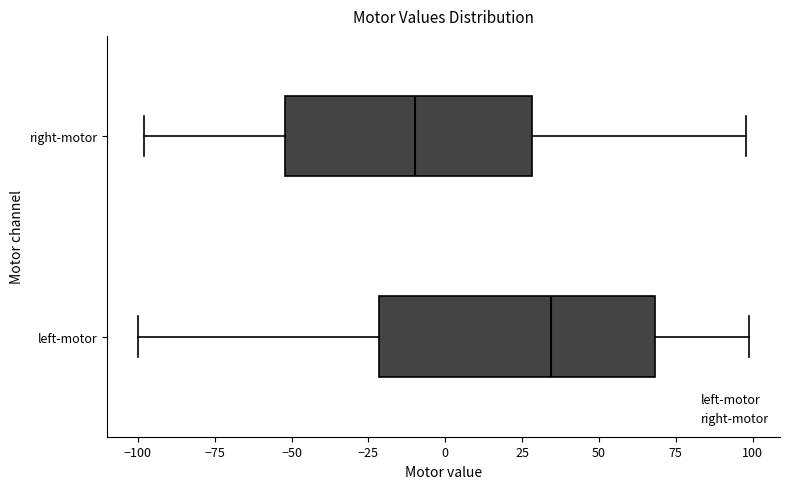

Reading bottom to top, read every box against the x-axis: the position of its median line, the range the box covers, and the ends of its whiskers. The values are not printed on the chart, so give them approximately, as read against the axis.

left-motor: median 35, box -20 to 70, whiskers -100 to 100
right-motor: median -10, box -50 to 30, whiskers -100 to 100